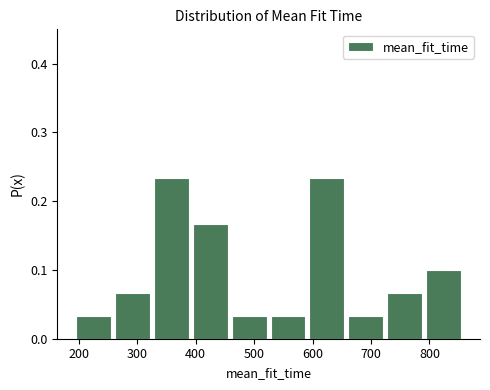

Reading left to right, transcribe this chart: for each bar, give the range it covers on the x-axis and its height. Neither the bar edges nor the heights are printed on the chart, so give them approximately, as read against the axes.

200 to 260: 0.03
260 to 330: 0.07
330 to 400: 0.23
400 to 460: 0.17
460 to 530: 0.03
530 to 590: 0.03
590 to 660: 0.23
660 to 730: 0.03
730 to 790: 0.07
790 to 860: 0.10